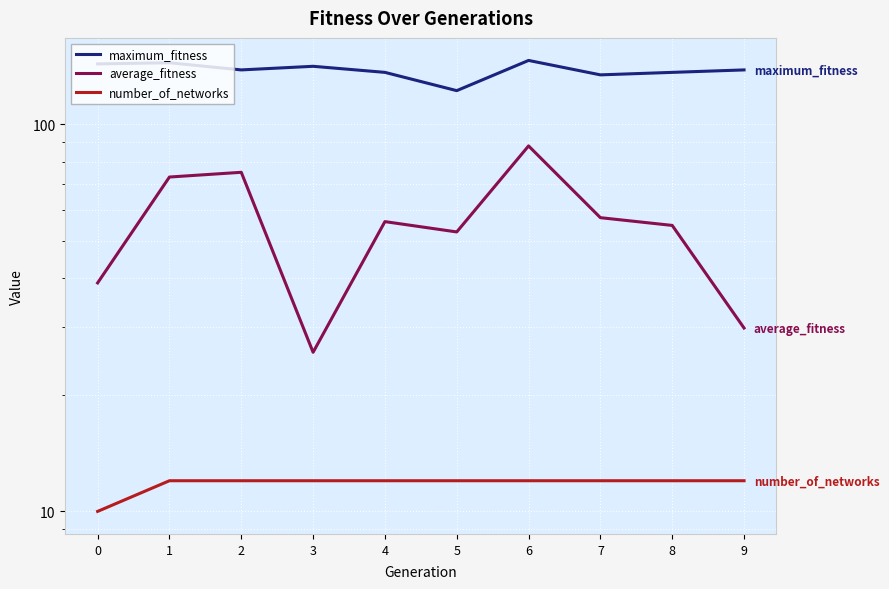

Which series changed the most between 0 and 9?

average_fitness